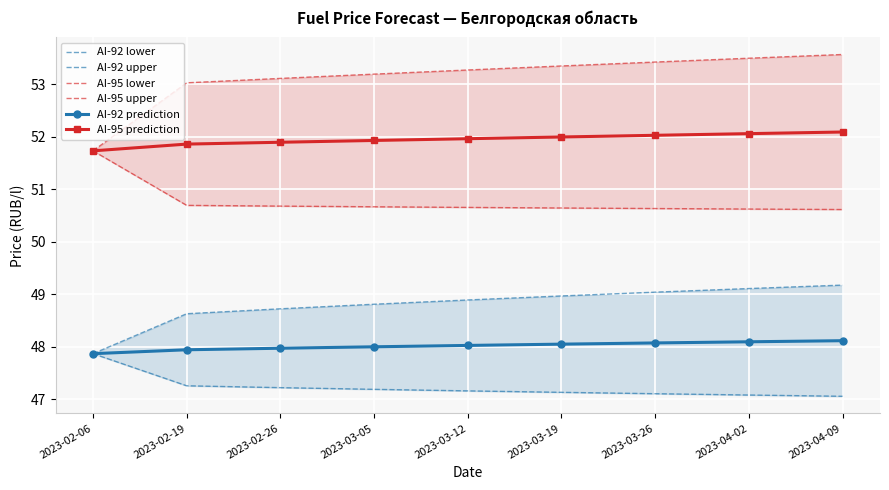

True or false: AI-92 prediction and AI-95 prediction cross at least once.

False